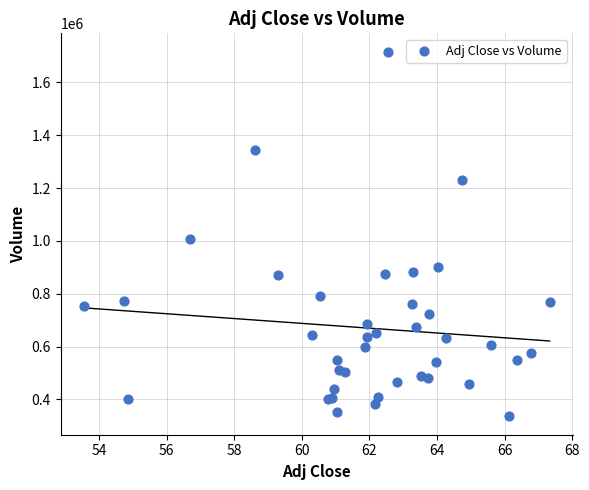

What Y value in the scatter plot is closest to 1025950?

1008000